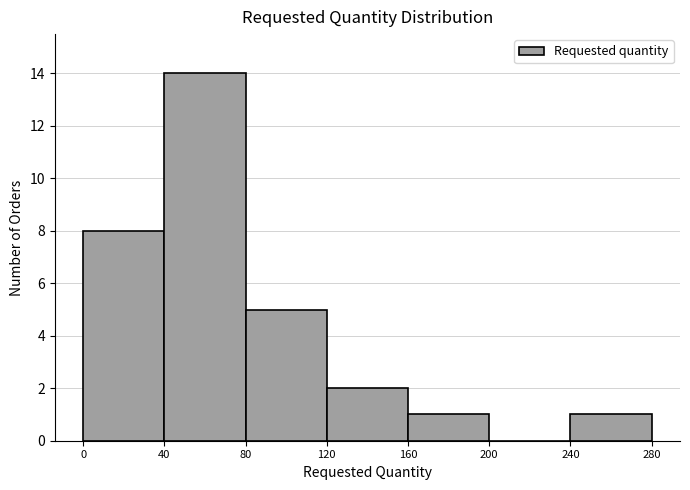

Reading left to right, transcribe this chart: for each bar, give the range it covers on the x-axis and its height. The values are not printed on the chart, so give them approximately, as read against the axis.

0 to 40: 8
40 to 80: 14
80 to 120: 5
120 to 160: 2
160 to 200: 1
200 to 240: 0
240 to 280: 1